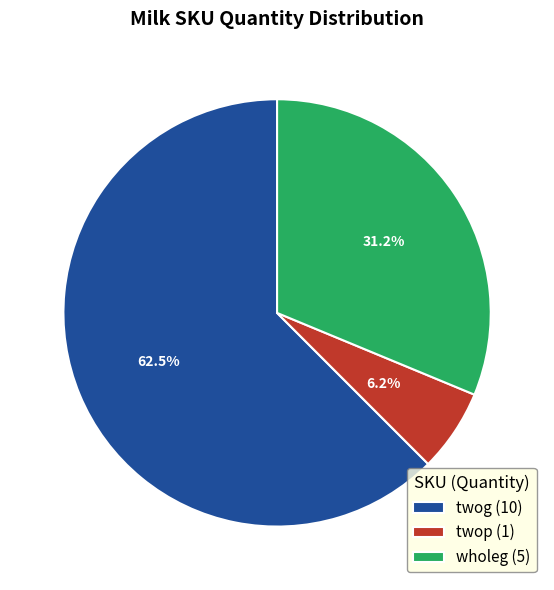

Is the sum of twop (1) and twog (10) greater than half?

Yes